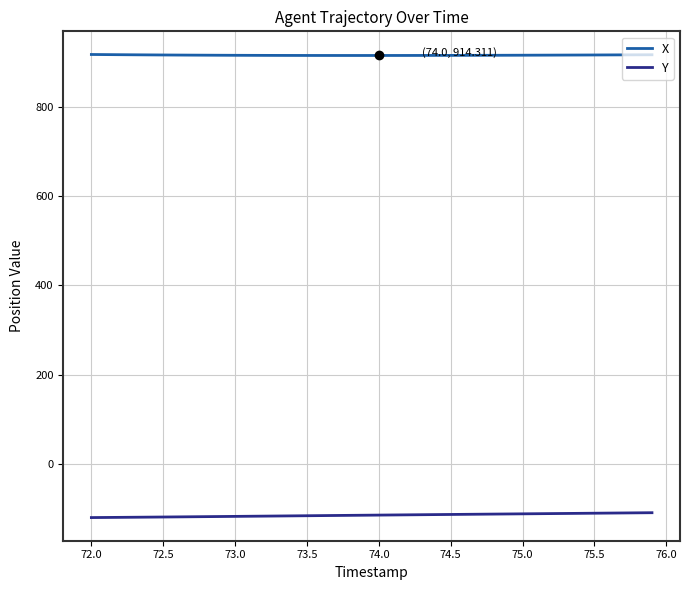

At how many categories does at least one series exceed 443?

40